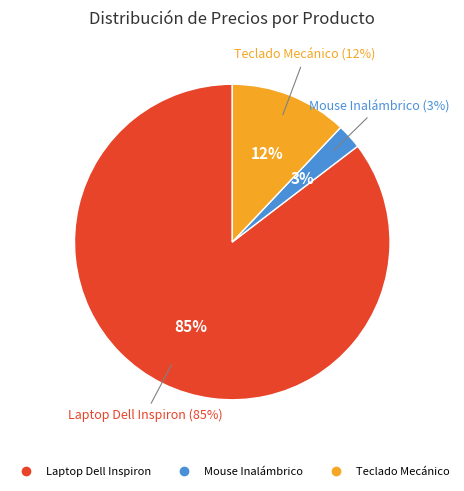

Which slice is the largest?

Laptop Dell Inspiron